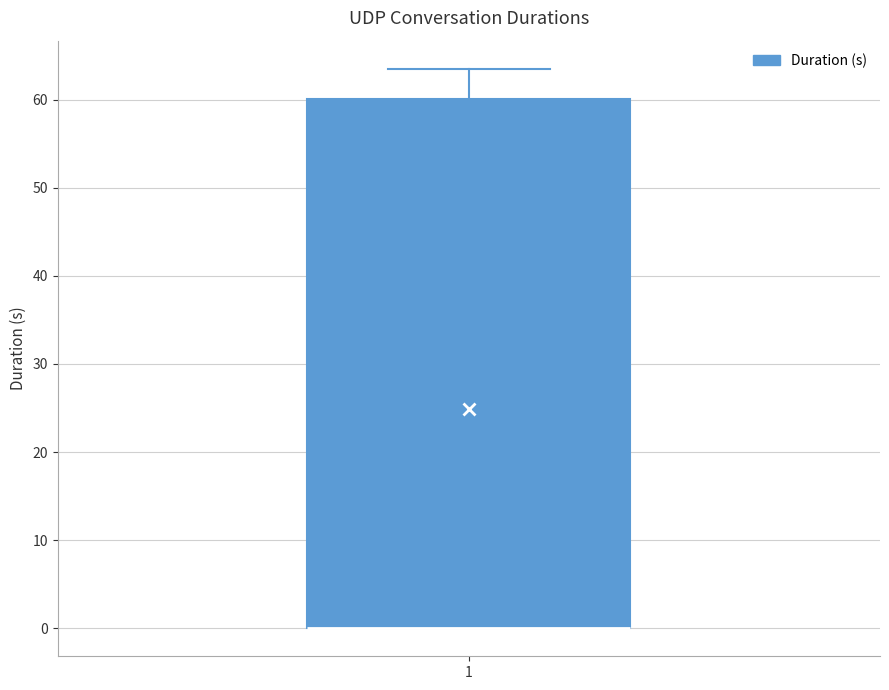

Read this box plot against the y-axis: the position of the median line, the range covered by the box, and the ends of both whiskers. The values are not printed on the chart, so give them approximately, as read against the axis.

median 0 (drawn on the box's lower edge), box 0 to 60, whiskers 0 to 64